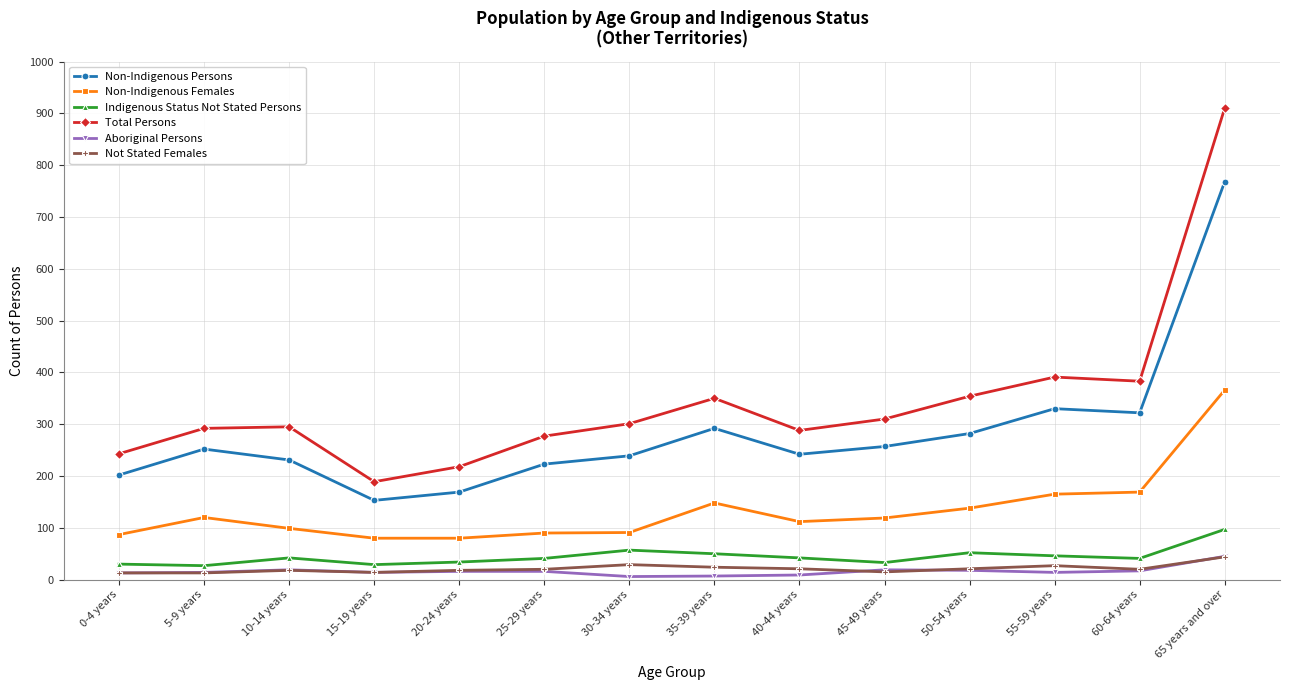

Is it true that Indigenous Status Not Stated Persons equals 97 at 65 years and over?

True